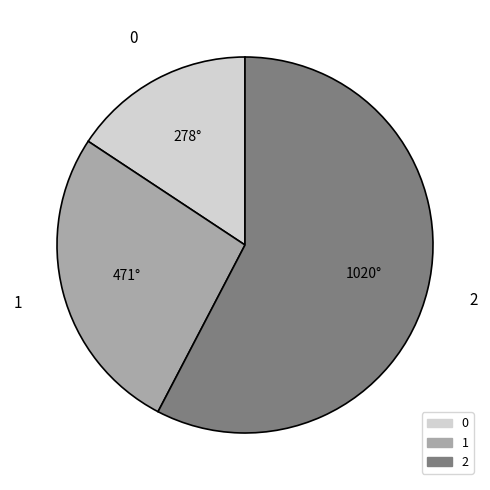

Does 1 represent more than half of the total?

No